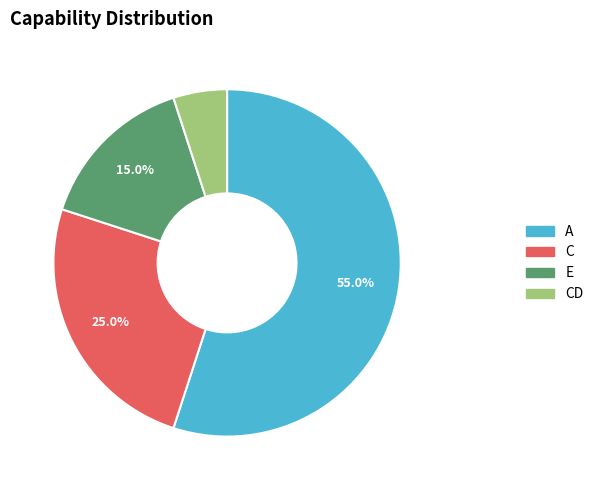

How many segments does this pie chart have?

4